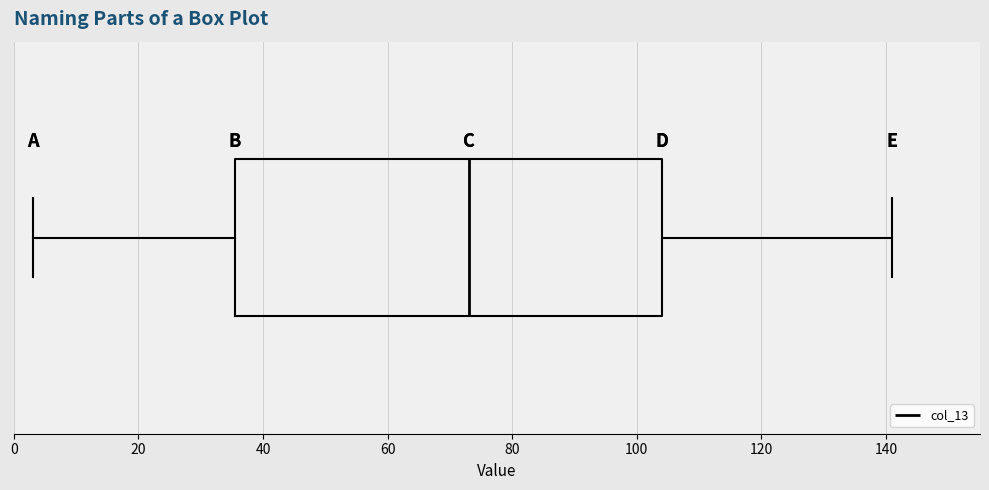

Read this box plot against the x-axis: the position of the median line, the range covered by the box, and the ends of both whiskers. The values are not printed on the chart, so give them approximately, as read against the axis.

median 74, box 36 to 104, whiskers 4 to 142